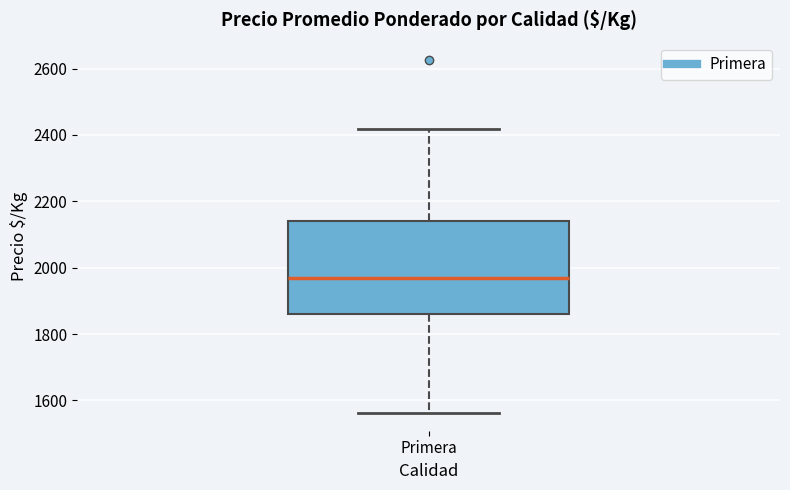

Read this box plot against the y-axis: the position of the median line, the range covered by the box, and the ends of both whiskers. The values are not printed on the chart, so give them approximately, as read against the axis.

median 1960, box 1860 to 2140, whiskers 1560 to 2420